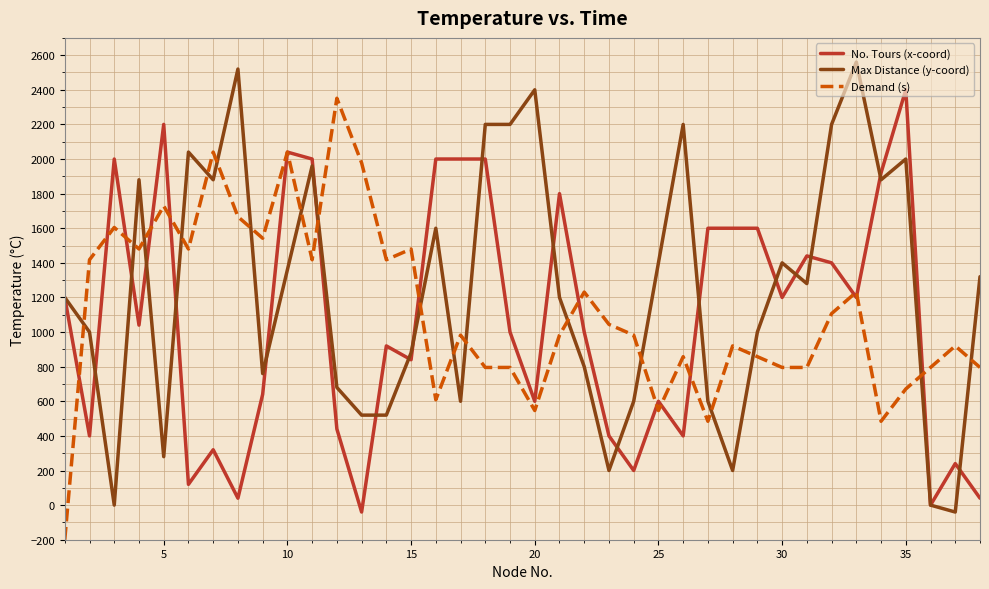

True or false: Max Distance (y-coord) has more than 1 points higher than both neighbors.

True